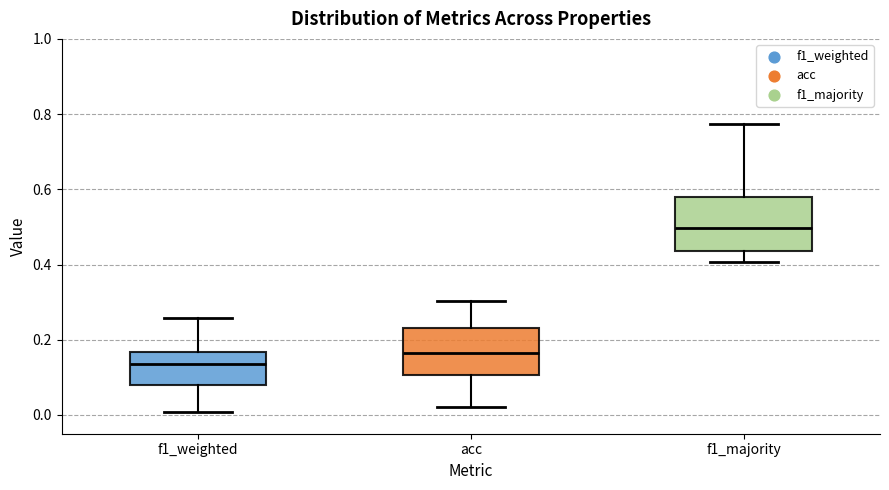

Reading left to right, read every box against the y-axis: the position of its median line, the range the box covers, and the ends of its whiskers. The values are not printed on the chart, so give them approximately, as read against the axis.

f1_weighted: median 0.14, box 0.08 to 0.16, whiskers 0.00 to 0.26
acc: median 0.16, box 0.10 to 0.24, whiskers 0.02 to 0.30
f1_majority: median 0.50, box 0.44 to 0.58, whiskers 0.40 to 0.78